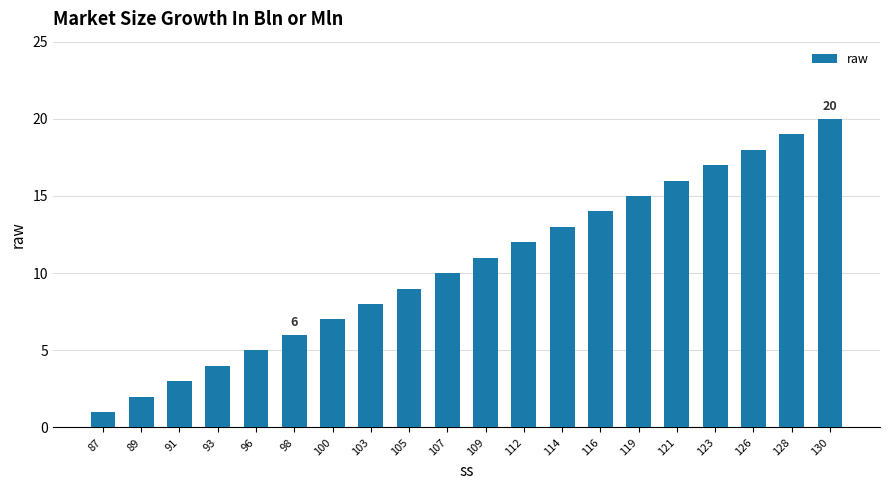

The chart shows a value of 16 at 121. True or false?

True